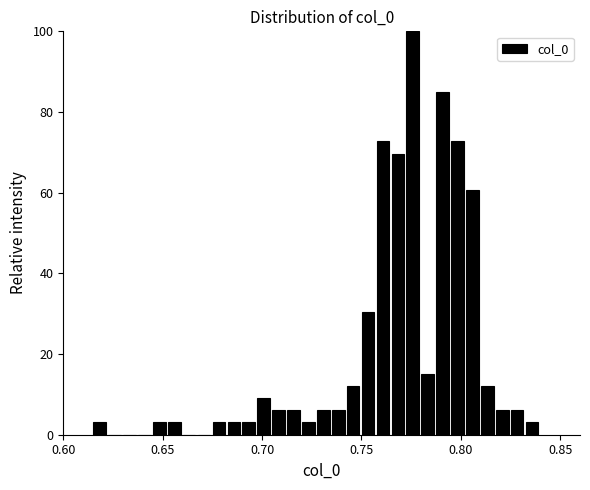

Around what value on the x-axis is the tallest bar? Give the approximate position of its centre, as read against the axis.

0.775